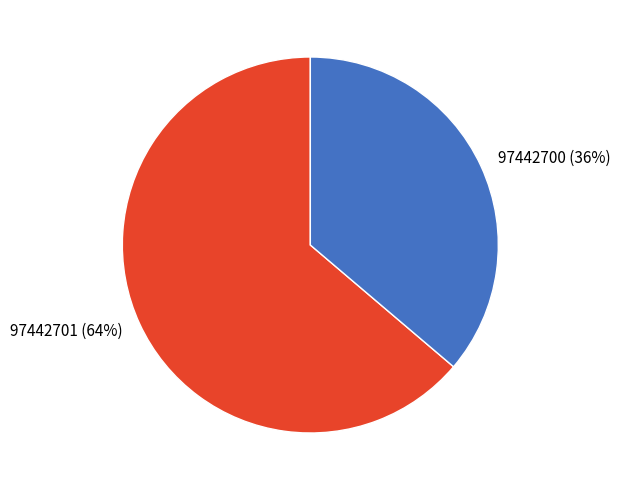

To the nearest percent, what is the combined percentage of 97442700 and 97442701?

100%